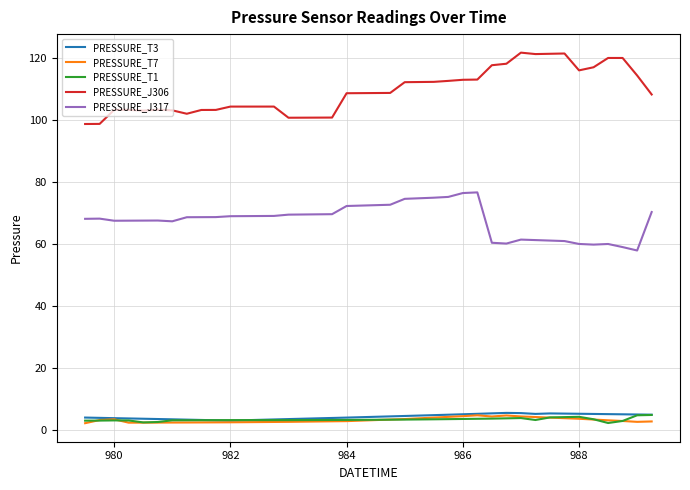

True or false: PRESSURE_J306 and PRESSURE_T7 cross at least once.

False